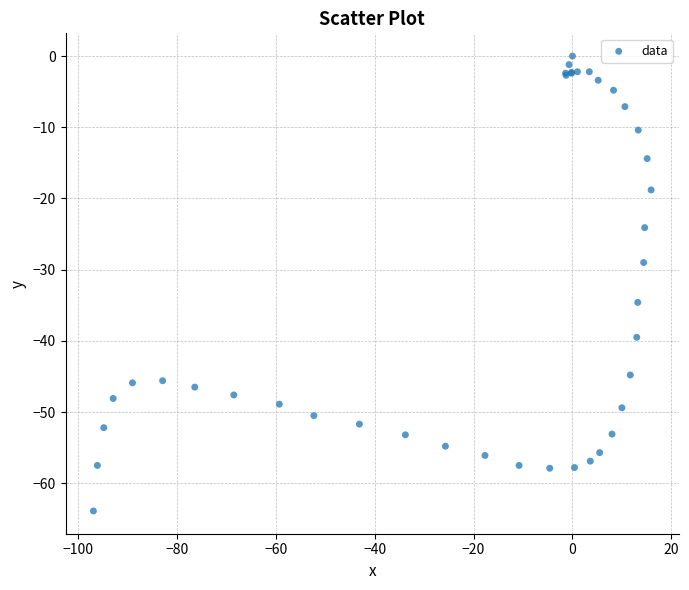

What Y value in the scatter plot is closest to -31?

-29.0